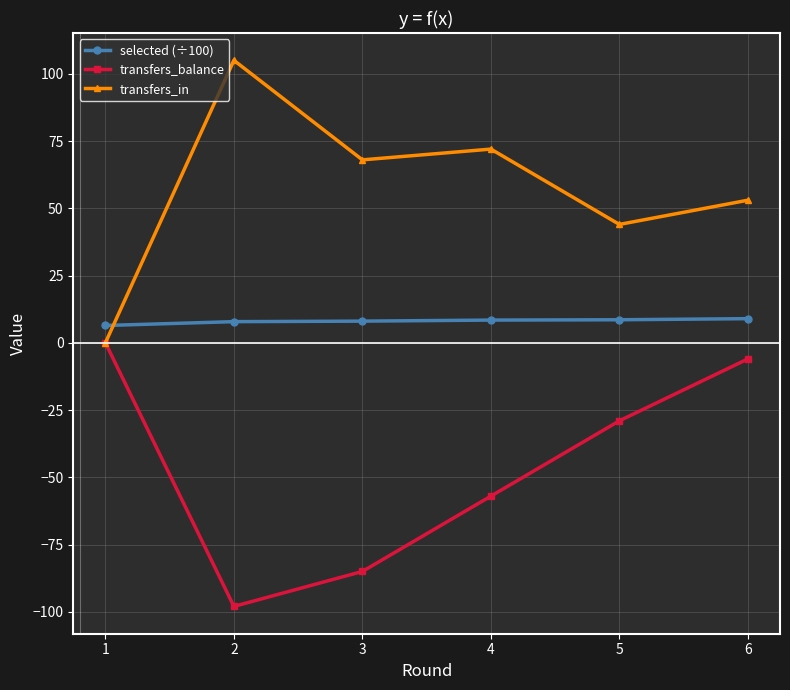

Which series has the largest total across all categories?

transfers_in